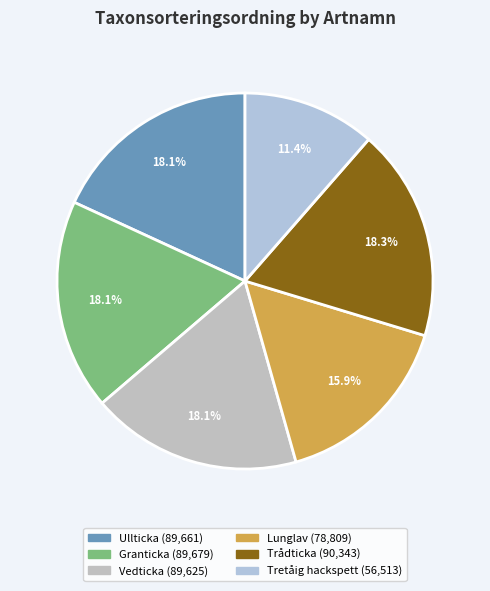

What is the largest slice in the pie chart?

Trådticka